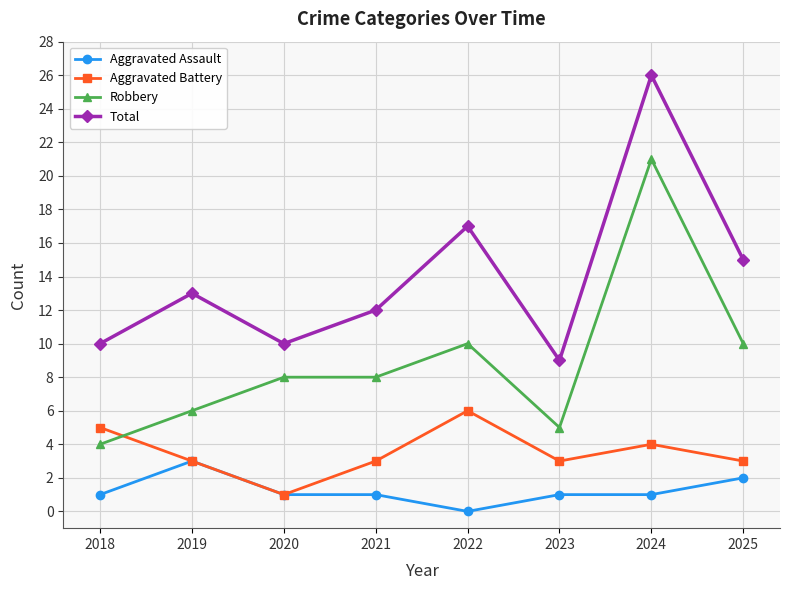

At which label does Aggravated Battery first exceed 3?

2018